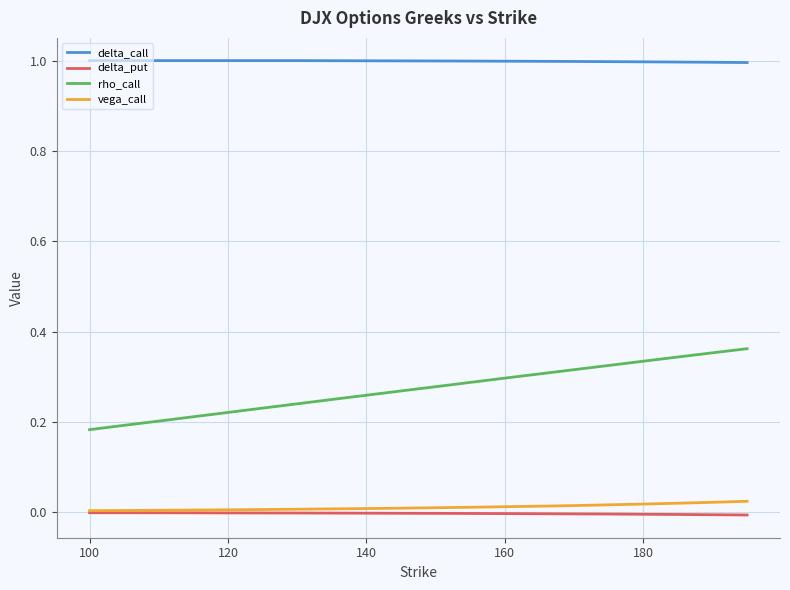

Does the chart have visible grid lines?

Yes